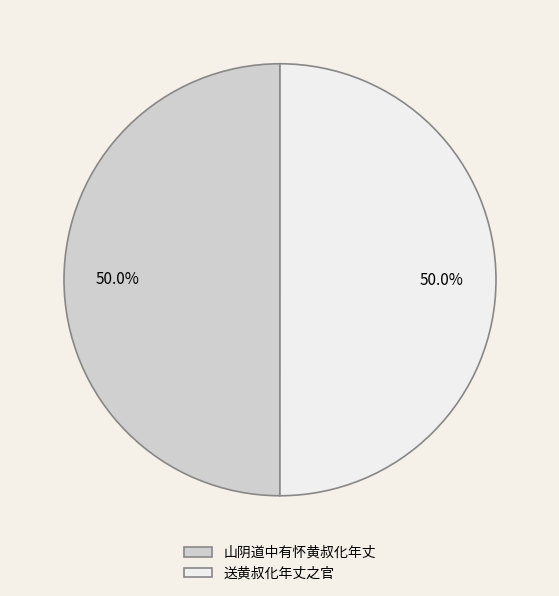

What is the ratio of the value at 送黄叔化年丈之官 to the value at 山阴道中有怀黄叔化年丈?

1.0